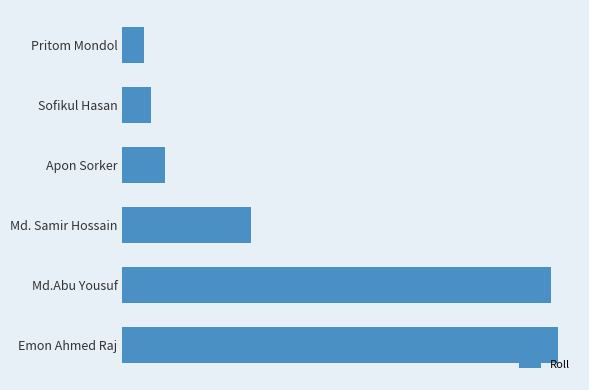

Which category has the highest value across all series?

Emon Ahmed Raj